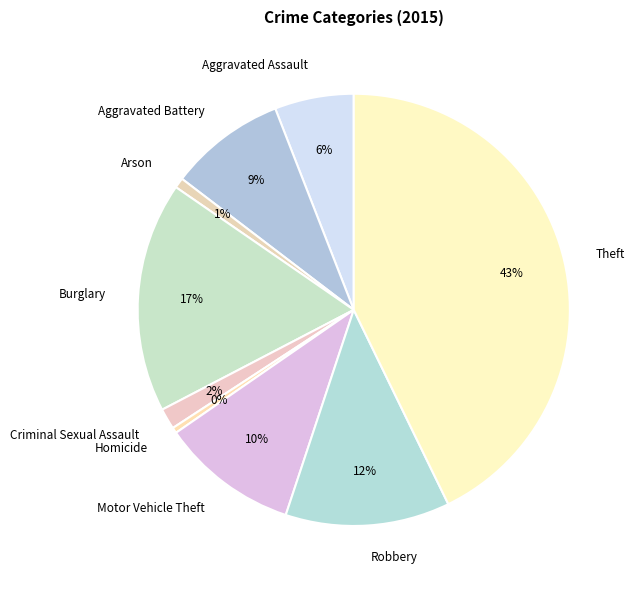

To the nearest percent, what portion does Robbery represent?

12%